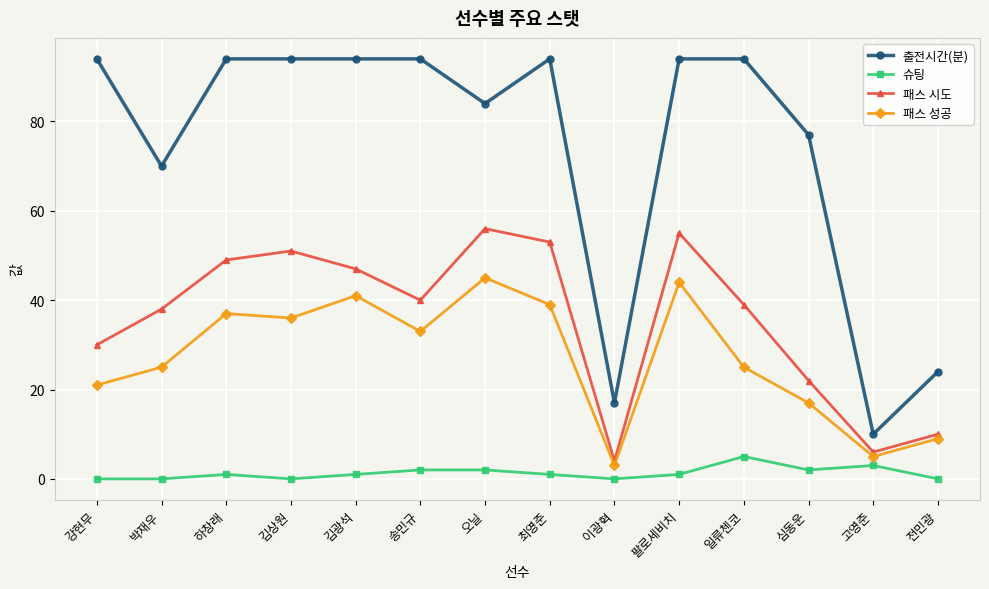

Is the value of 패스 성공 at 이광혁 greater than the value of 슈팅 at 심동운?

Yes